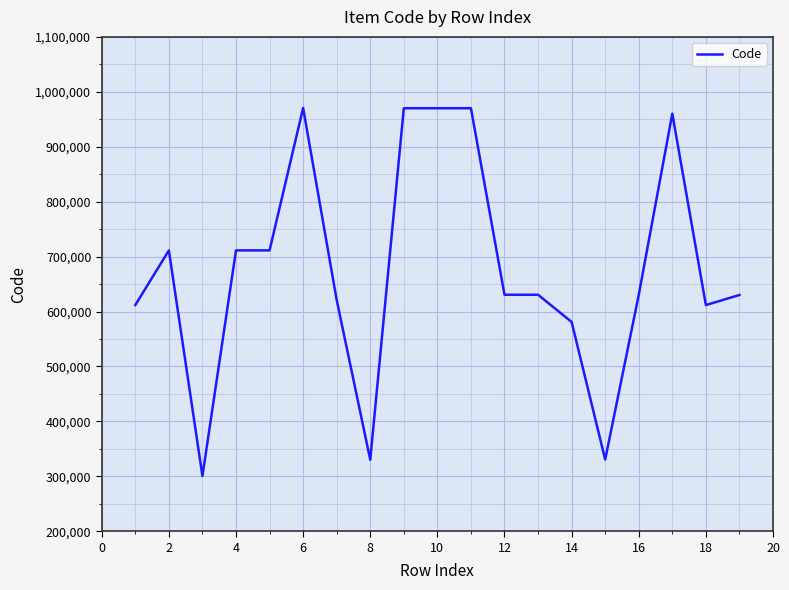

What is the minimum value shown in the chart?

300510